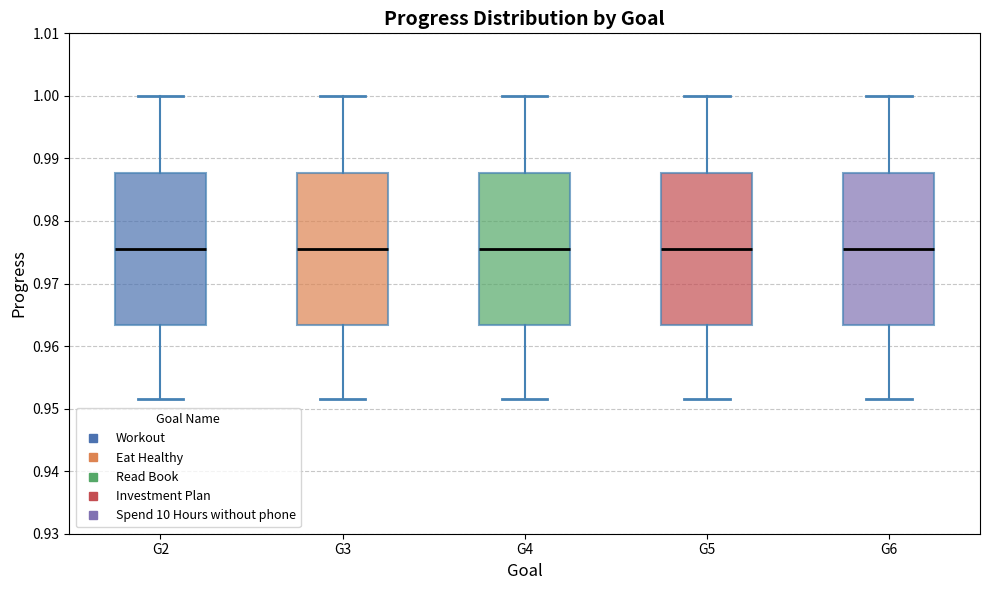

Reading left to right, transcribe this box plot: for each box, give where its median line is, the range the box spans, and where its two whiskers end, as read against the y-axis. The values are not printed on the chart, so give them approximately, as read against the axis.

G2: median 0.975, box 0.963 to 0.988, whiskers 0.951 to 1.000
G3: median 0.975, box 0.963 to 0.988, whiskers 0.951 to 1.000
G4: median 0.975, box 0.963 to 0.988, whiskers 0.951 to 1.000
G5: median 0.975, box 0.963 to 0.988, whiskers 0.951 to 1.000
G6: median 0.975, box 0.963 to 0.988, whiskers 0.951 to 1.000